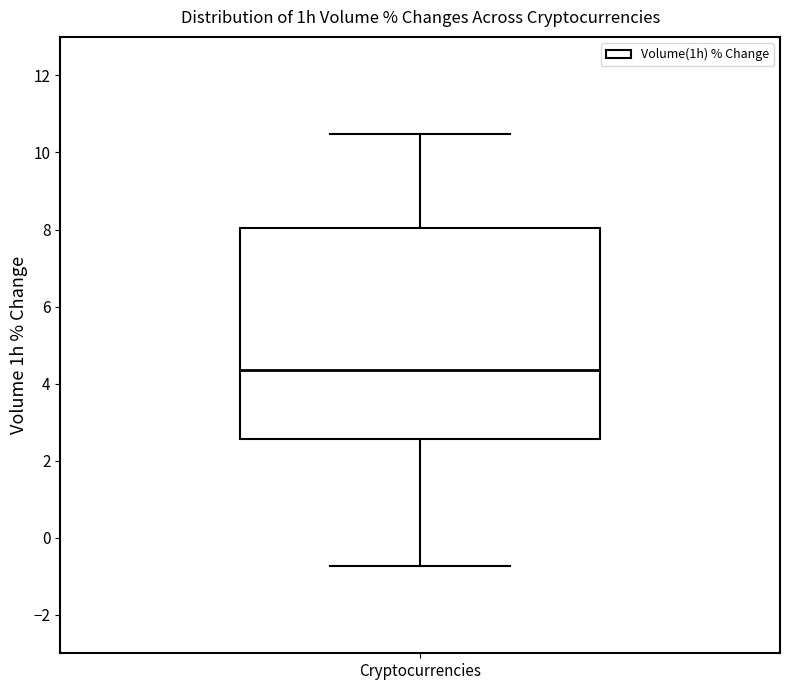

Transcribe this box plot: give where the median line is, the range the box spans, and where the two whiskers end, as read against the y-axis. The values are not printed on the chart, so give them approximately, as read against the axis.

median 4.4, box 2.6 to 8.0, whiskers -0.8 to 10.4